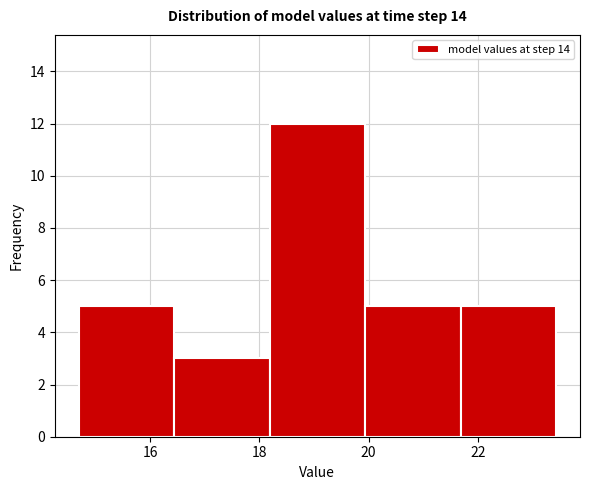

Reading left to right, list every bar in this chart as the range it spans on the x-axis followed by its height. Neither the bar edges nor the heights are printed on the chart, so give them approximately, as read against the axes.

14.6 to 16.4: 5
16.4 to 18.2: 3
18.2 to 20.0: 12
20.0 to 21.6: 5
21.6 to 23.4: 5